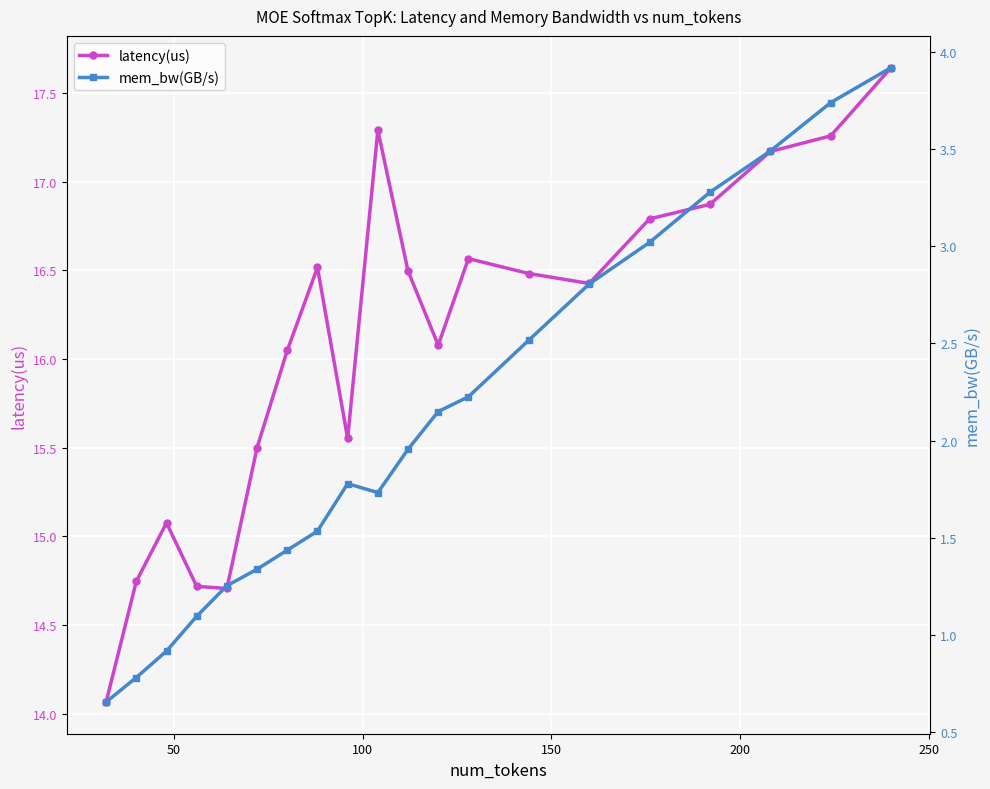

What is the value of the latency(us) point at the 14th from the left?

16.5